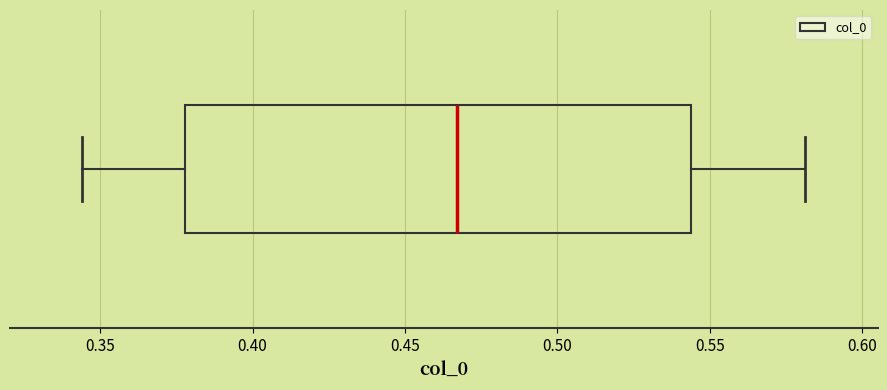

Read this box plot against the x-axis: the position of the median line, the range covered by the box, and the ends of both whiskers. The values are not printed on the chart, so give them approximately, as read against the axis.

median 0.465, box 0.380 to 0.545, whiskers 0.345 to 0.580